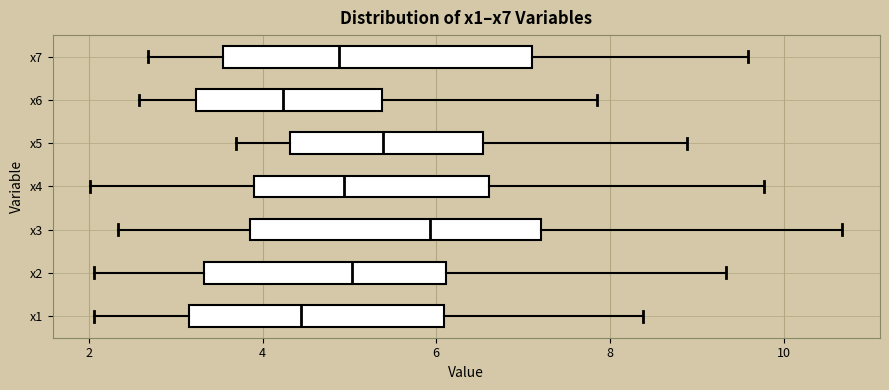

Reading bottom to top, transcribe this box plot: for each box, give where its median line is, the range the box spans, and where its two whiskers end, as read against the x-axis. The values are not printed on the chart, so give them approximately, as read against the axis.

x1: median 4.4, box 3.2 to 6.0, whiskers 2.0 to 8.4
x2: median 5.0, box 3.4 to 6.2, whiskers 2.0 to 9.4
x3: median 6.0, box 3.8 to 7.2, whiskers 2.4 to 10.6
x4: median 5.0, box 4.0 to 6.6, whiskers 2.0 to 9.8
x5: median 5.4, box 4.4 to 6.6, whiskers 3.6 to 8.8
x6: median 4.2, box 3.2 to 5.4, whiskers 2.6 to 7.8
x7: median 4.8, box 3.6 to 7.2, whiskers 2.6 to 9.6